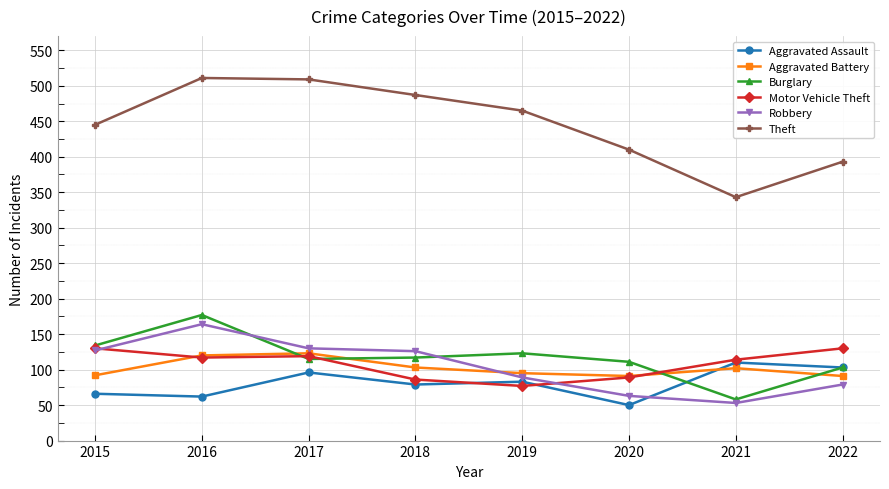

At which category is the sum across all series the highest?

2016